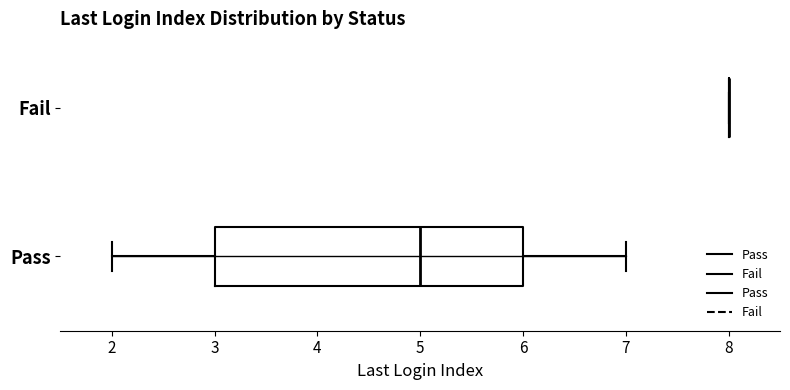

Reading bottom to top, transcribe this box plot: for each box, give where its median line is, the range the box spans, and where its two whiskers end, as read against the x-axis. The values are not printed on the chart, so give them approximately, as read against the axis.

Pass: median 5, box 3 to 6, whiskers 2 to 7
Fail: box collapsed to a line at 8, whiskers 8 to 8